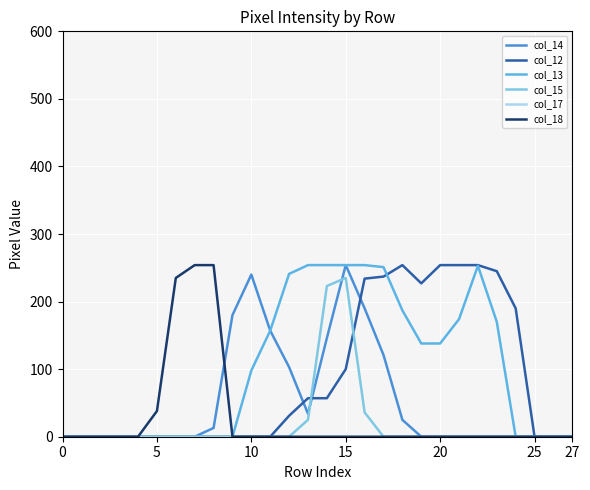

What is the maximum value shown in the chart?

254